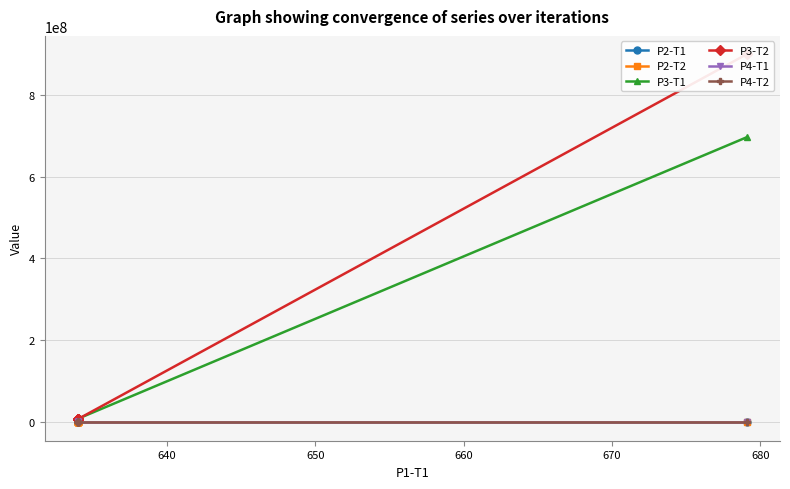

How many lines are shown in the chart?

6